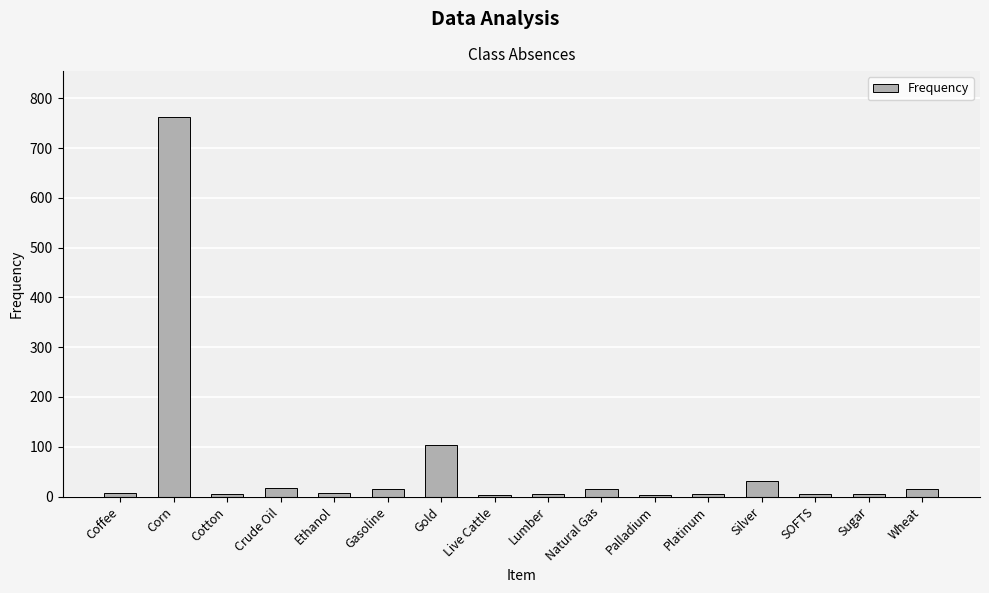

What is the sum of all values?

1012